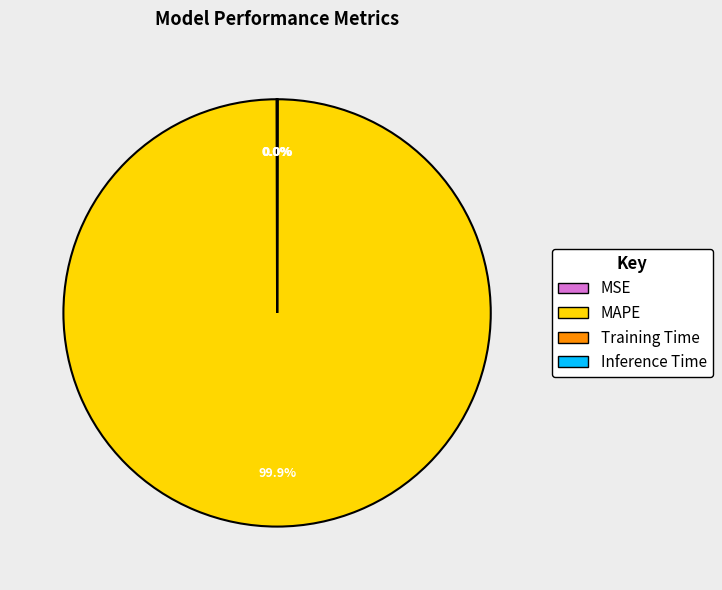

What is the largest slice in the pie chart?

MAPE